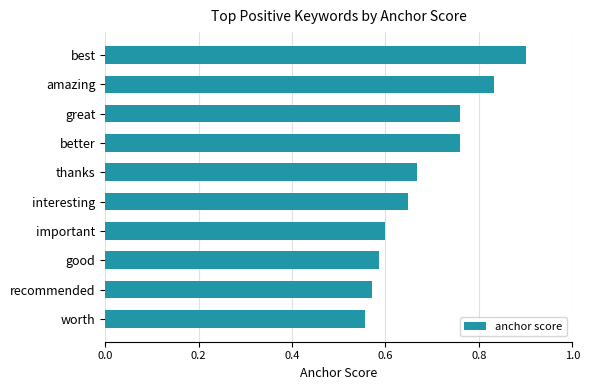

What is the sum of all values?

6.9